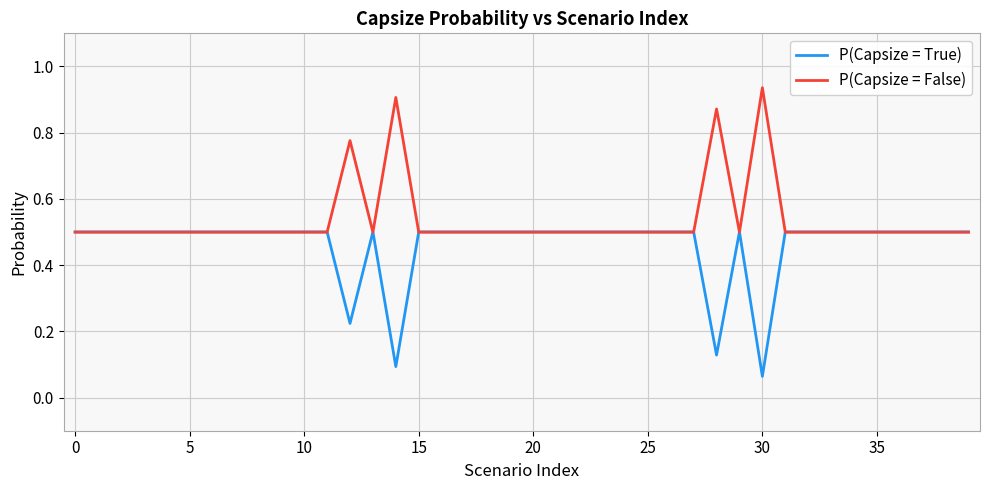

Rank the series by their average value, from highest to lowest.

P(Capsize = False), P(Capsize = True)